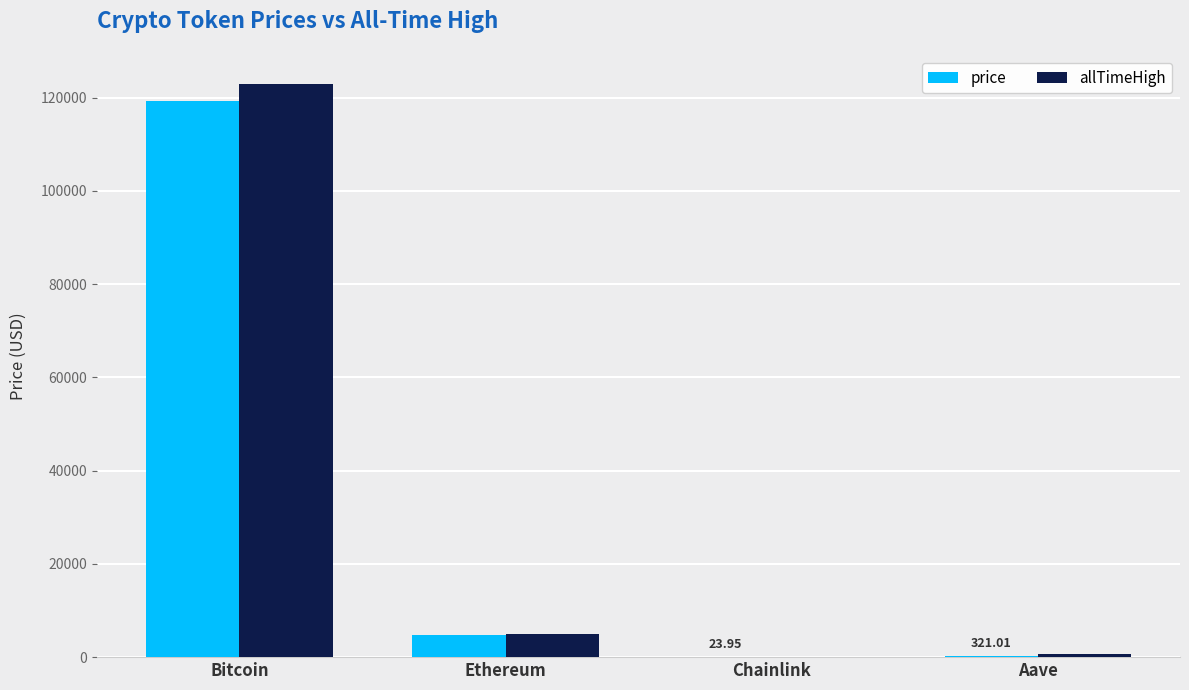

Which category has the highest value across all series?

Bitcoin